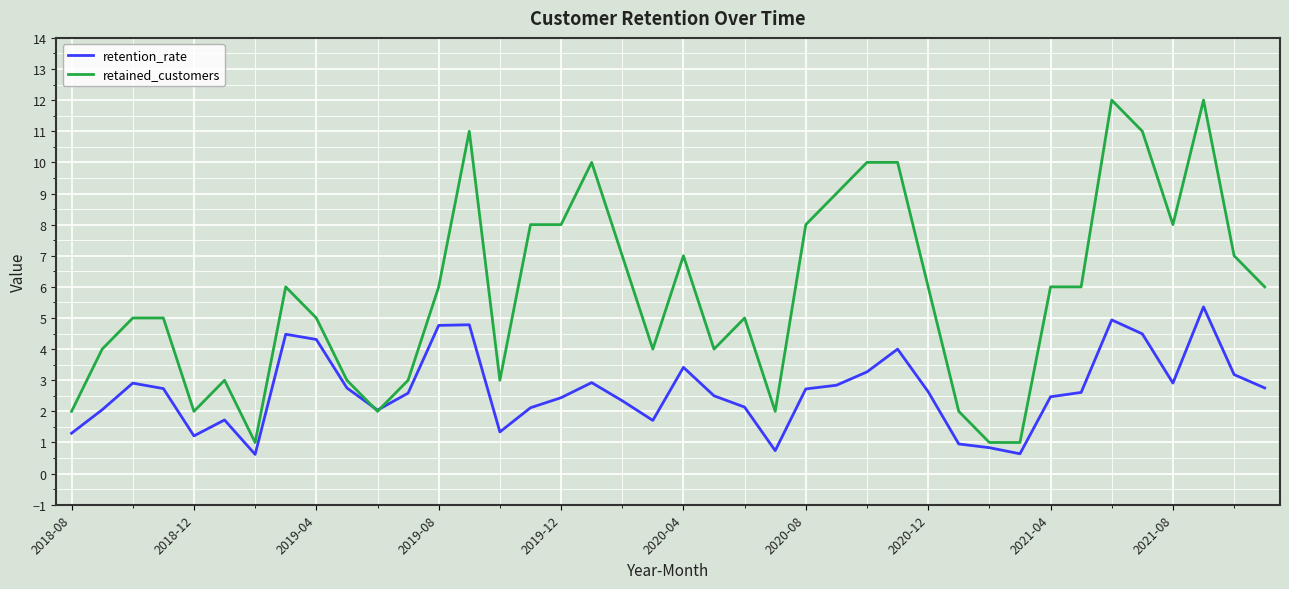

Rank the series by their maximum value, from highest to lowest.

retained_customers, retention_rate